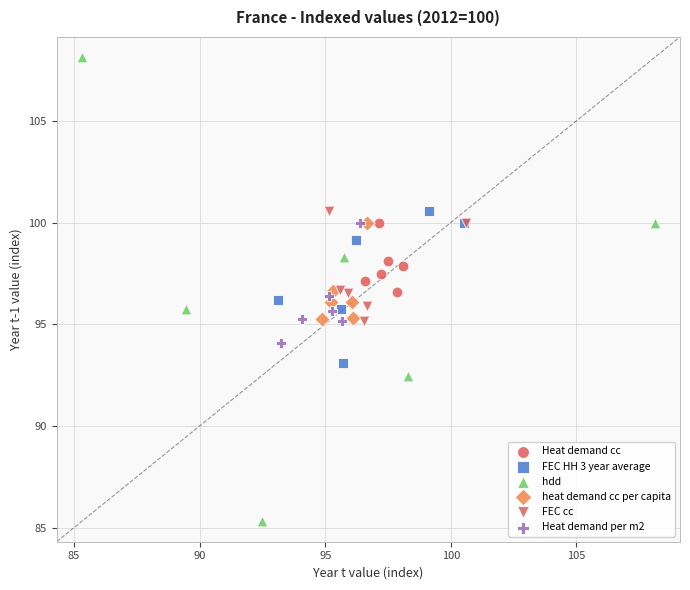

Which series reaches the minimum Y coordinate?

hdd